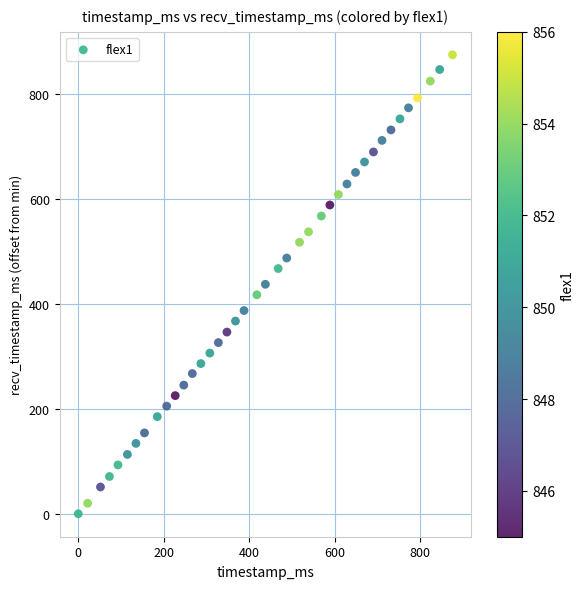

What is the range of Y values (max minus min)?

874